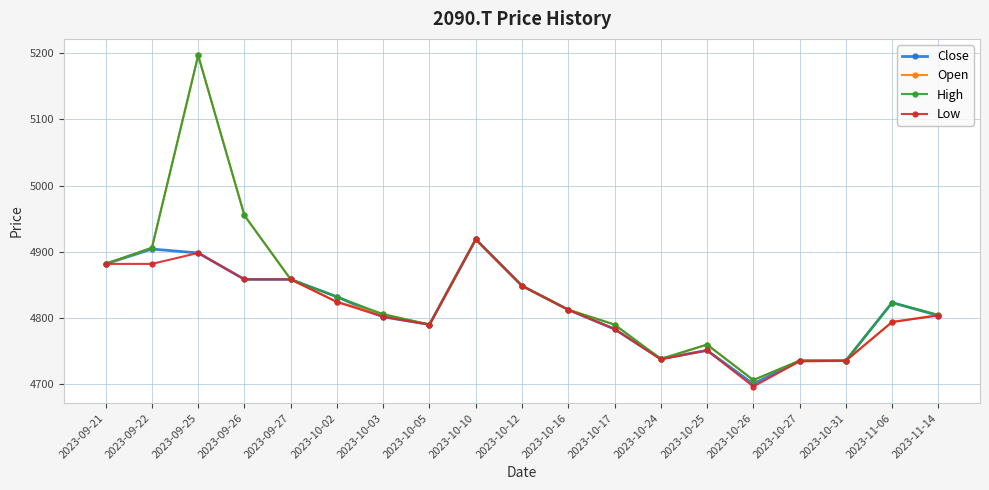

At which category does Open reach its first local peak?

2023-09-25